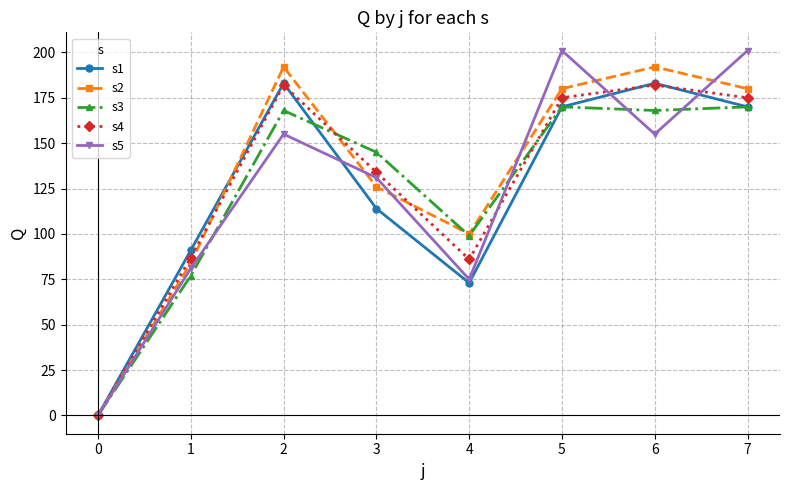

How many interior local peaks does the s1 series have?

2